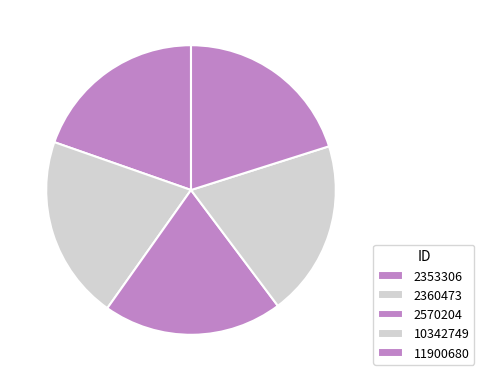

How many slices are in this pie chart?

5